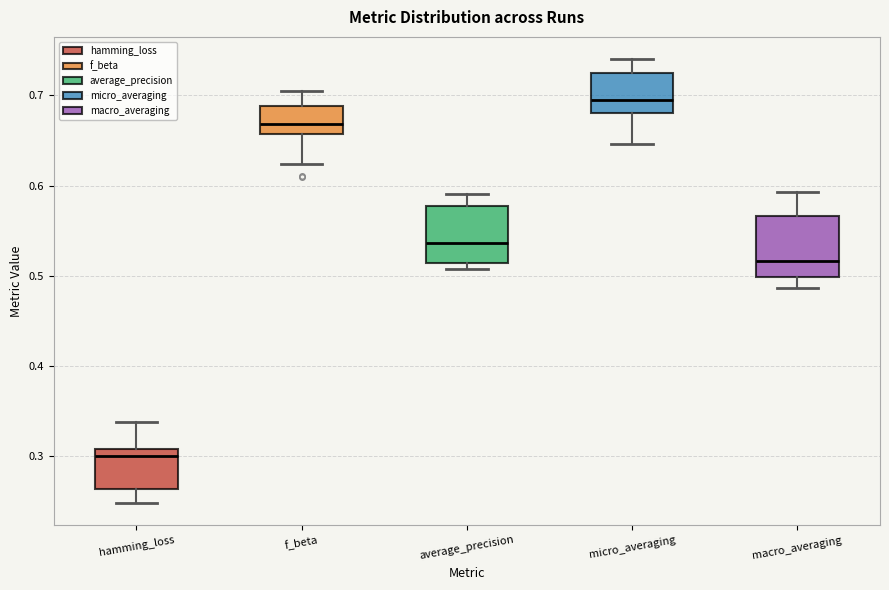

Where does the lower whisker of the box for macro_averaging end on the y-axis? The values are not printed on the chart, so give them approximately, as read against the axis.

0.49